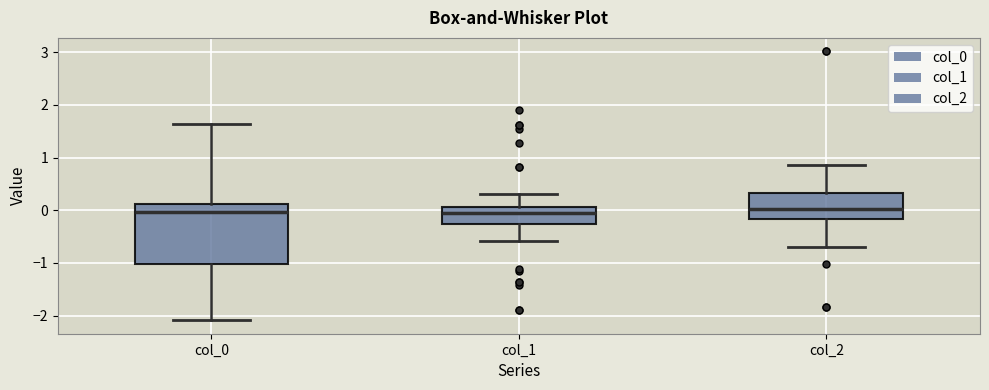

Reading left to right, read every box against the y-axis: the position of its median line, the range the box covers, and the ends of its whiskers. The values are not printed on the chart, so give them approximately, as read against the axis.

col_0: median 0.0, box -1.0 to 0.1, whiskers -2.1 to 1.6
col_1: median -0.1, box -0.3 to 0.1, whiskers -0.6 to 0.3
col_2: median 0.0, box -0.2 to 0.3, whiskers -0.7 to 0.9